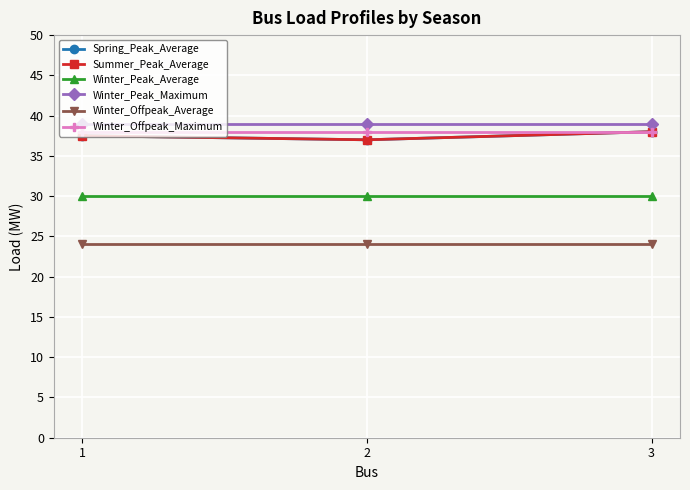

What is the sum of all Winter_Peak_Average values?

90.0